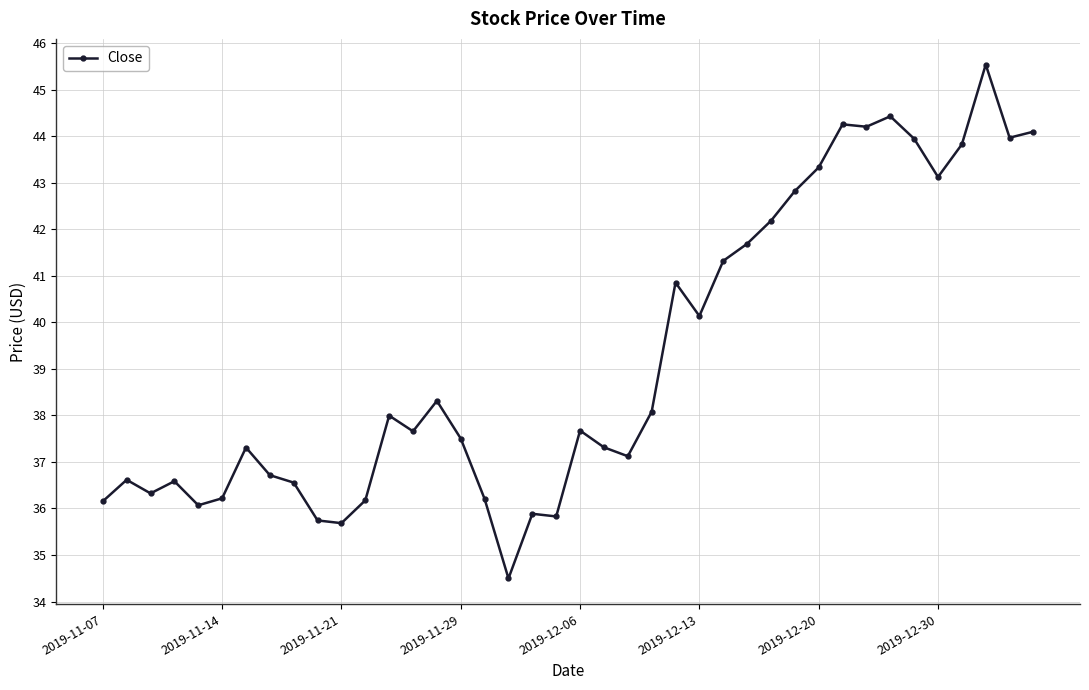

What is the smallest value displayed?

34.5